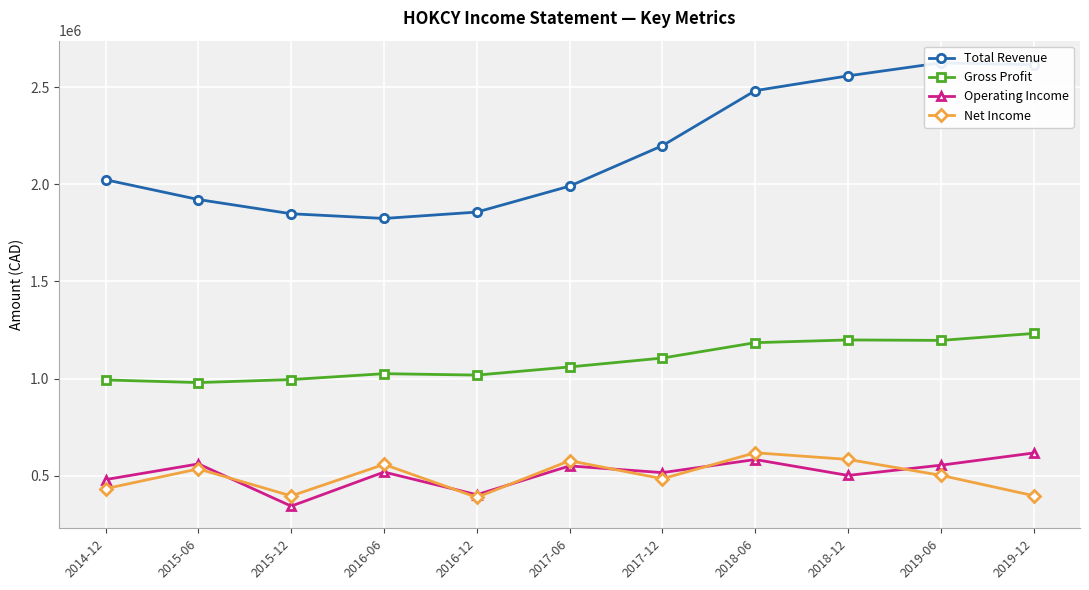

Rank the series at 2015-06 from lowest to highest value.

Net Income, Operating Income, Gross Profit, Total Revenue